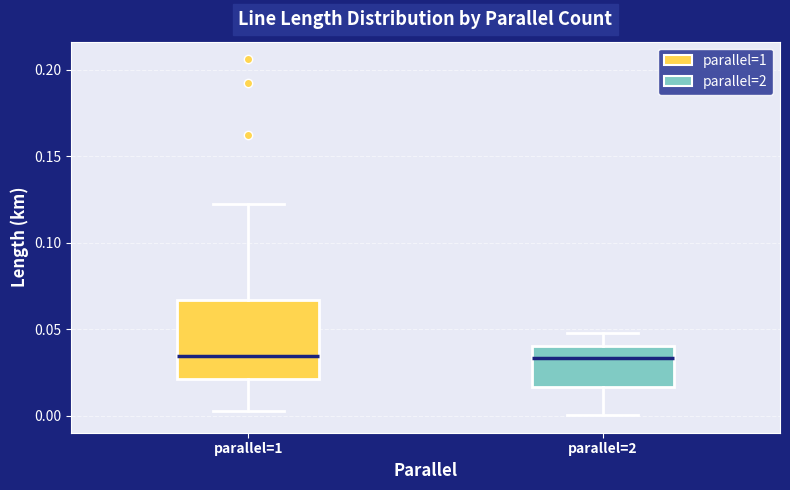

Reading left to right, transcribe this box plot: for each box, give where its median line is, the range the box spans, and where its two whiskers end, as read against the y-axis. The values are not printed on the chart, so give them approximately, as read against the axis.

parallel=1: median 0.035, box 0.020 to 0.065, whiskers 0.005 to 0.120
parallel=2: median 0.035, box 0.015 to 0.040, whiskers 0.000 to 0.050